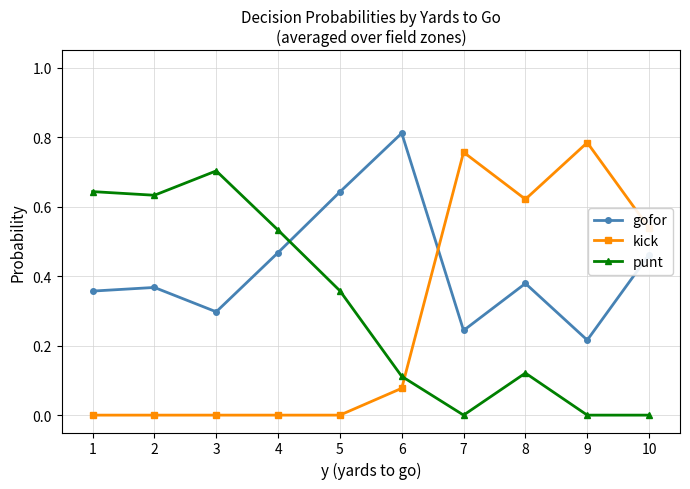

How many times do punt and kick cross each other?

1